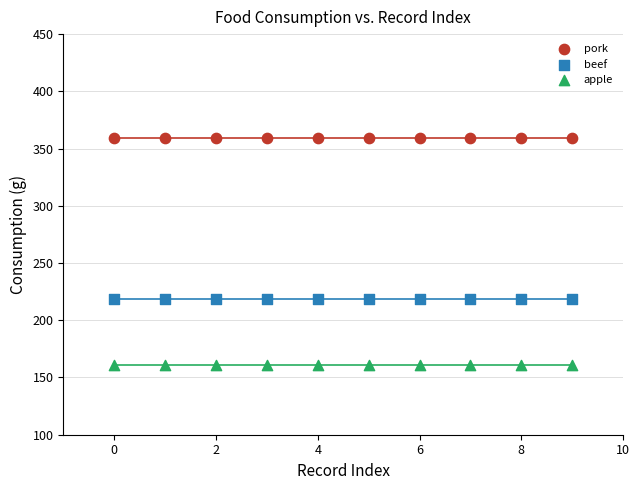

Which series reaches the maximum Y coordinate?

pork